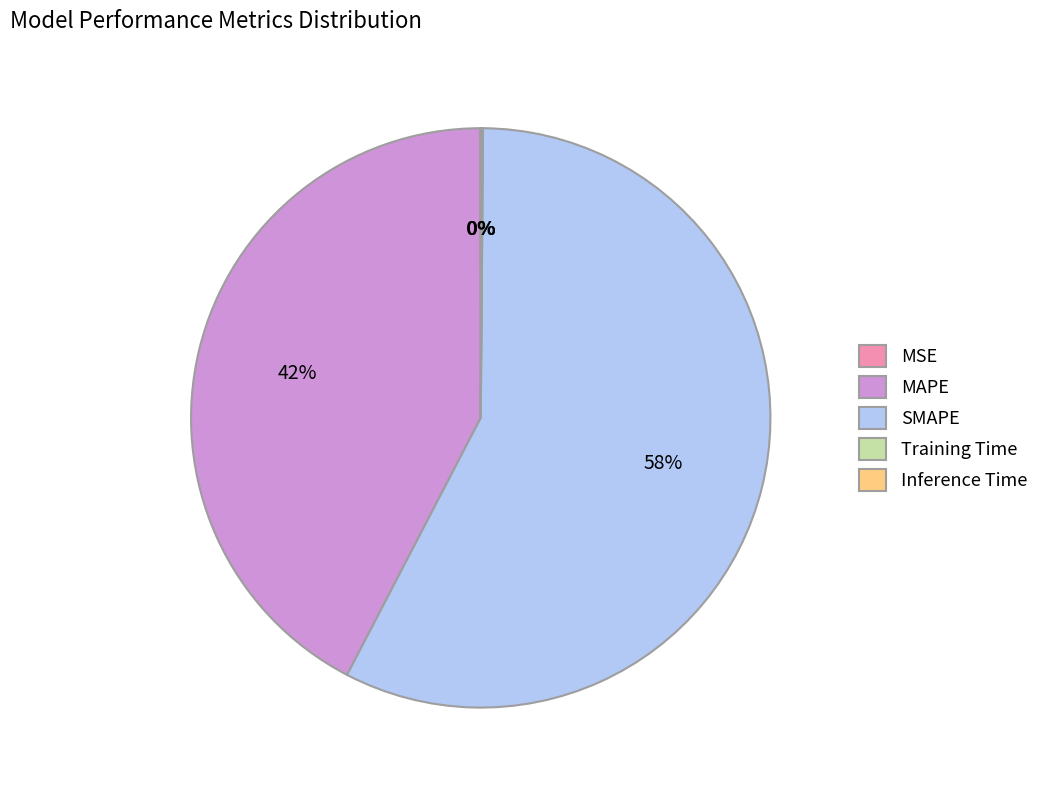

What percentage is the MAPE slice, to the nearest percent?

42%